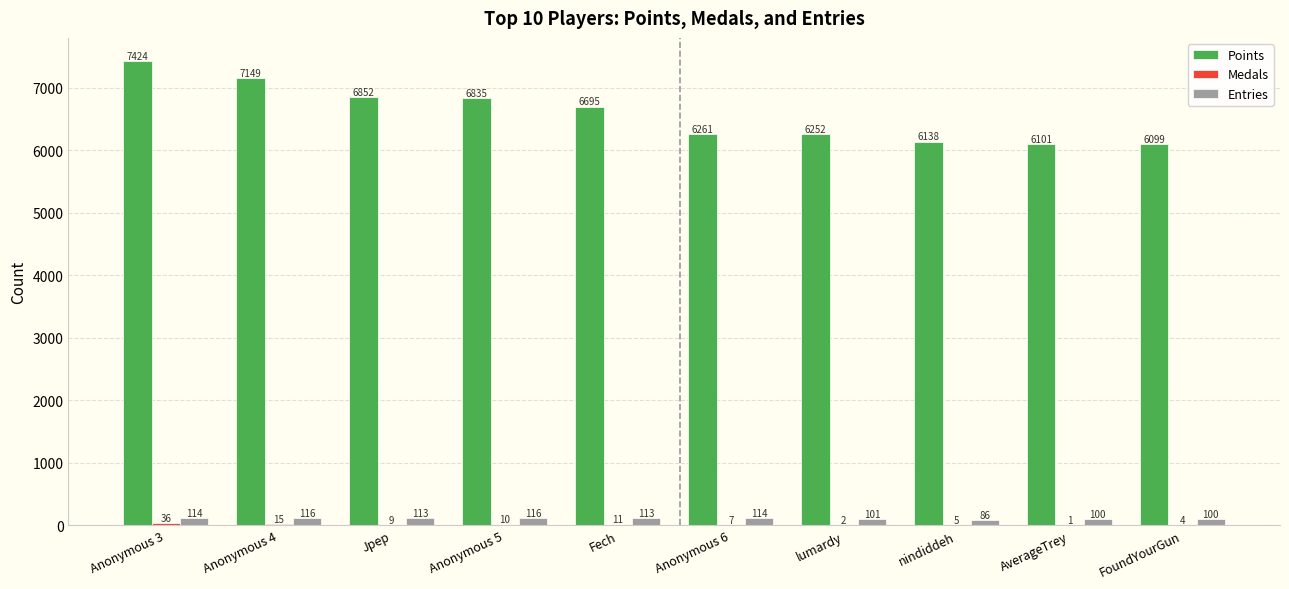

At which label does Points reach its peak?

Anonymous 3